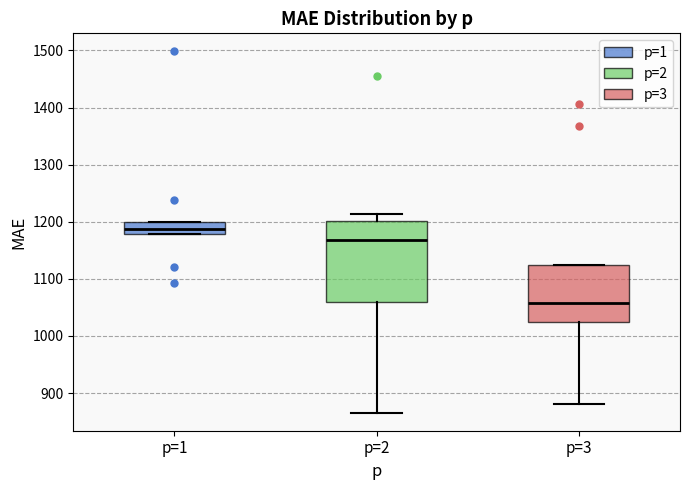

Which box's median line is the highest?

p=1